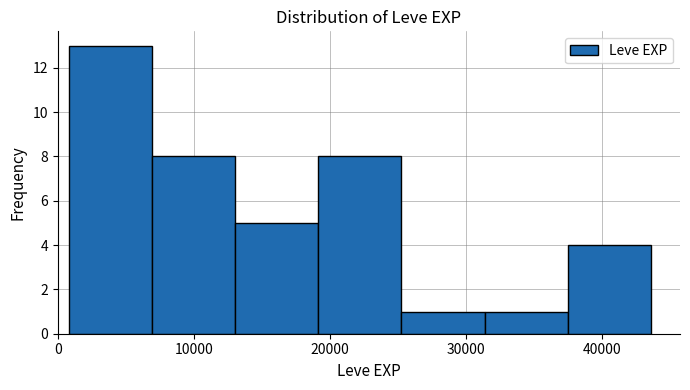

Reading left to right, transcribe this chart: for each bar, give the range it covers on the x-axis and its height. Neither the bar edges nor the heights are printed on the chart, so give them approximately, as read against the axes.

1000 to 7000: 13
7000 to 13000: 8
13000 to 19000: 5
19000 to 25000: 8
25000 to 31000: 1
31000 to 37000: 1
37000 to 44000: 4